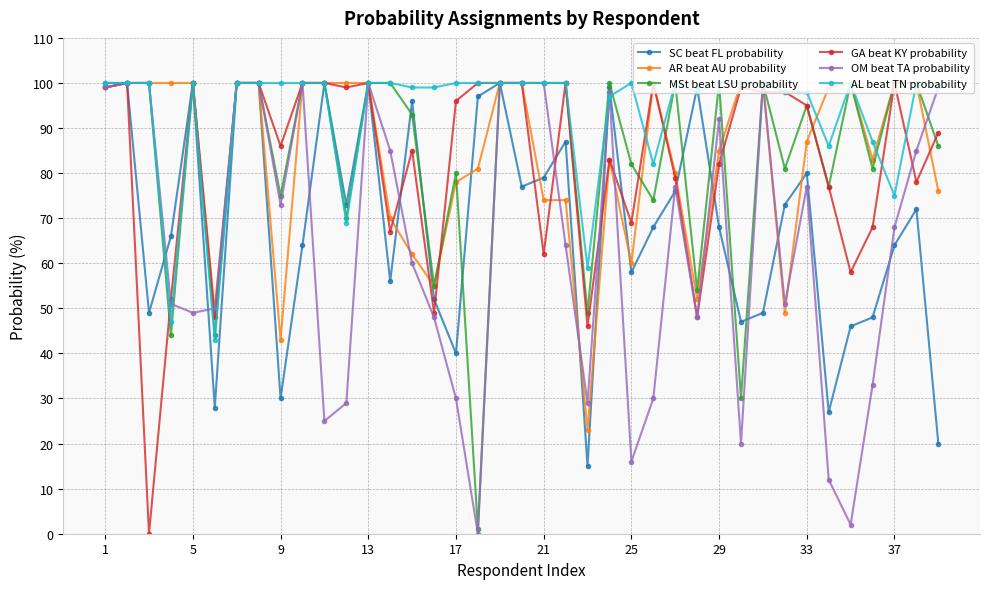

True or false: AL beat TN probability has more than 0 points higher than both neighbors.

True